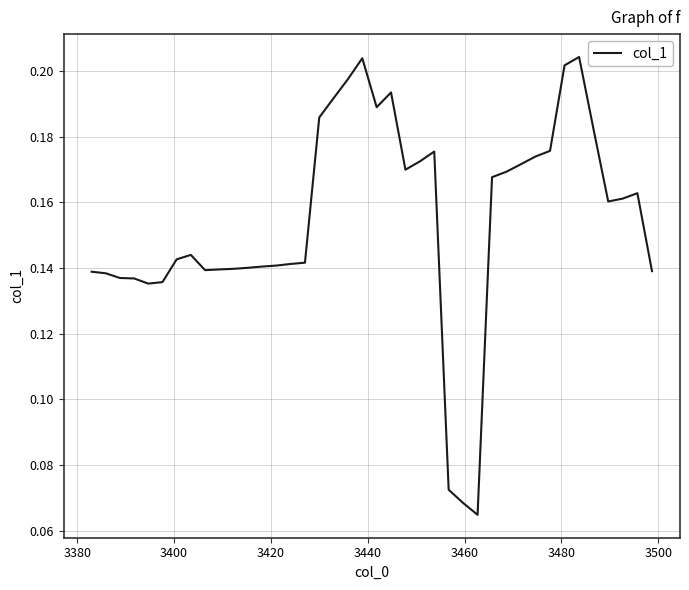

How many lines are shown in the chart?

1